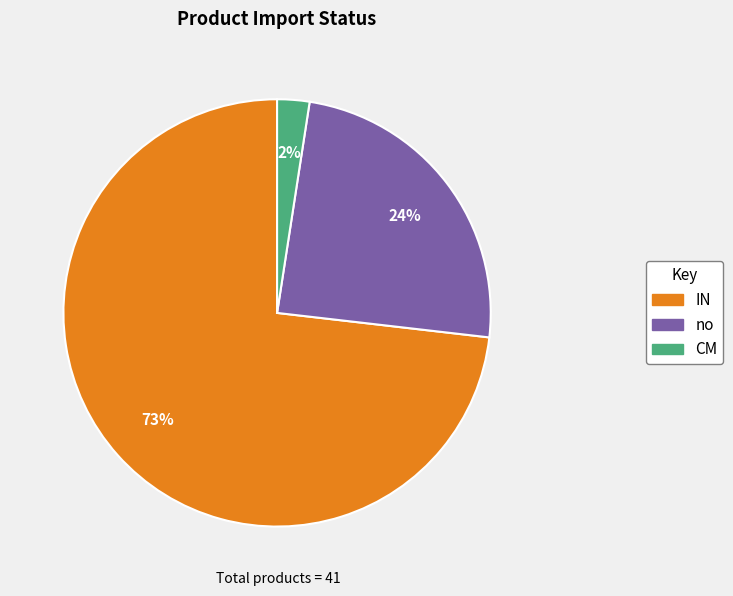

Rank the categories by value from lowest to highest.

CM, no, IN